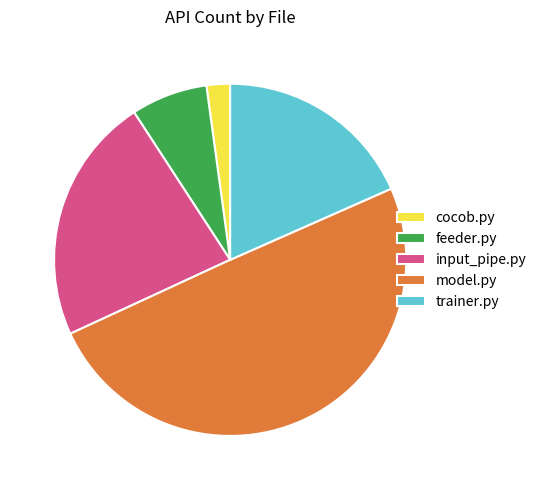

Rank the categories by value from highest to lowest.

model.py, input_pipe.py, trainer.py, feeder.py, cocob.py